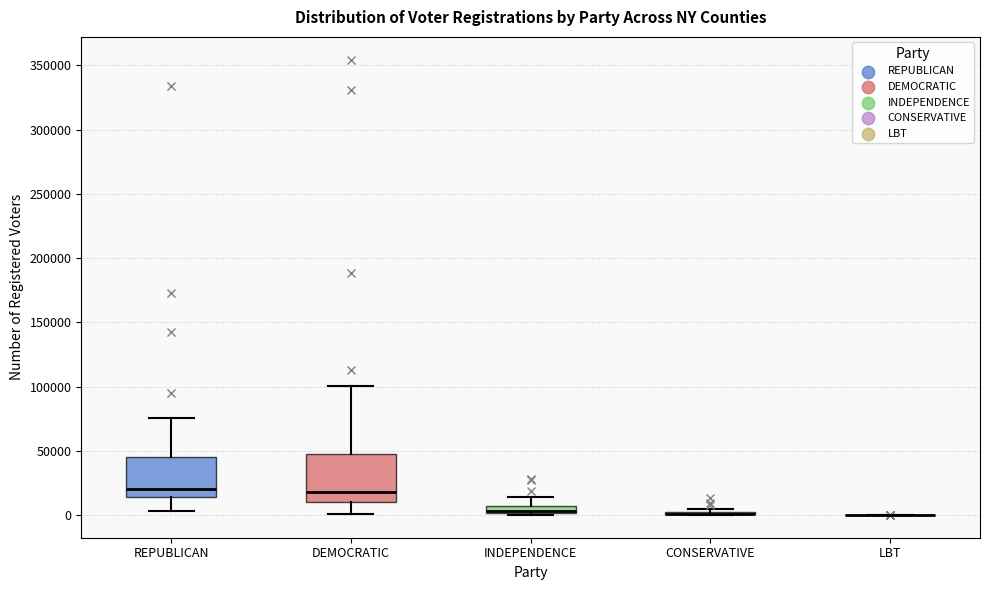

Which box is the tallest, from its lower edge to its upper edge?

DEMOCRATIC